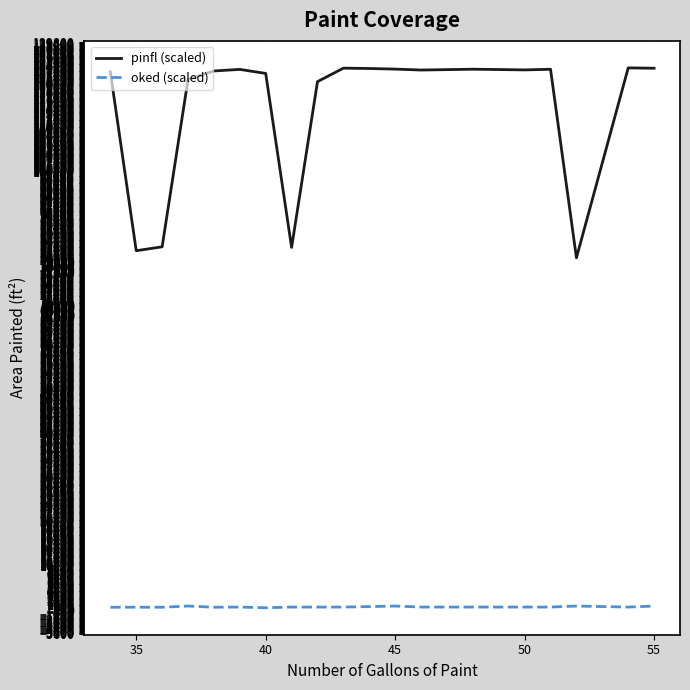

What is the average value of the pinfl (scaled) series?

114882.7